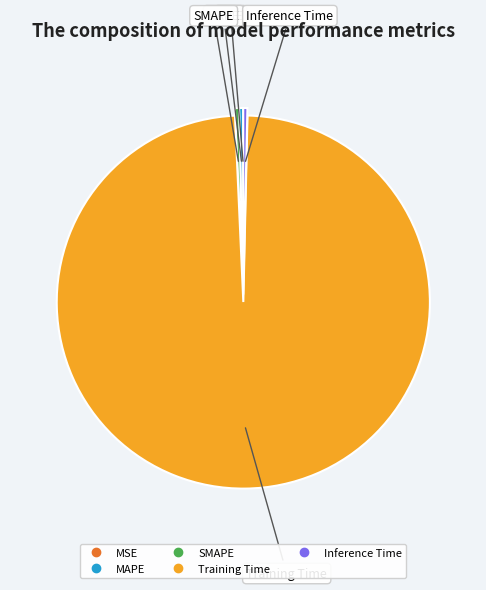

Between SMAPE and Training Time, which is larger?

Training Time